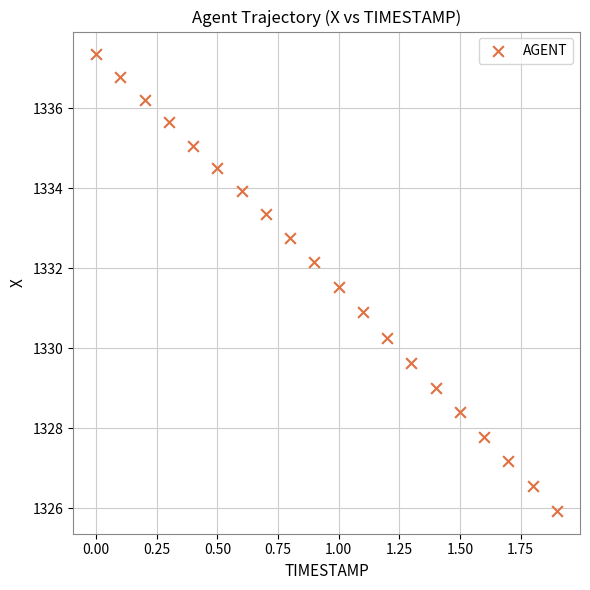

What is the range of Y values (max minus min)?

11.4